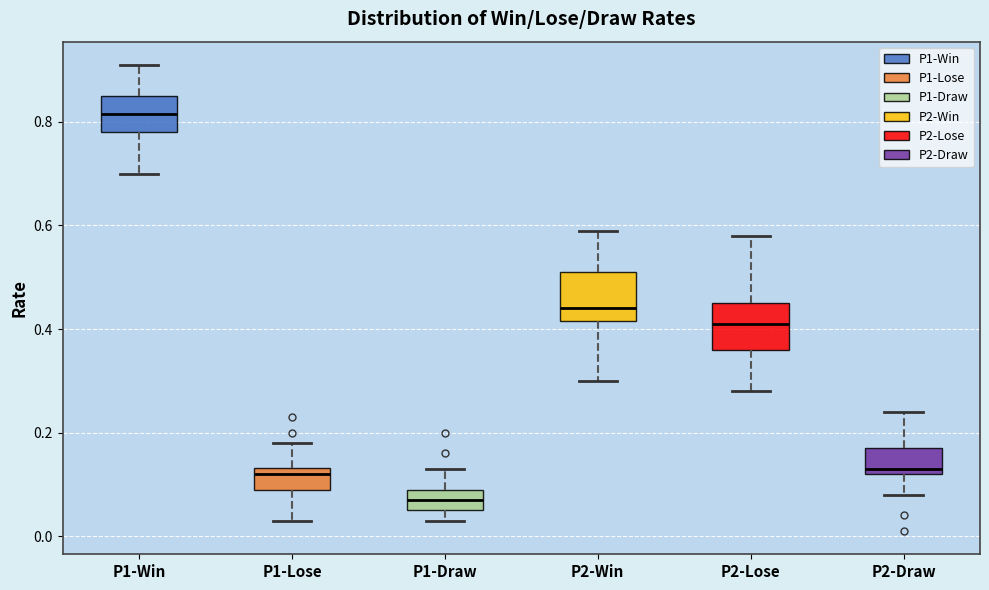

Reading left to right, transcribe this box plot: for each box, give where its median line is, the range the box spans, and where its two whiskers end, as read against the y-axis. The values are not printed on the chart, so give them approximately, as read against the axis.

P1-Win: median 0.82, box 0.78 to 0.86, whiskers 0.70 to 0.92
P1-Lose: median 0.12, box 0.10 to 0.14, whiskers 0.04 to 0.18
P1-Draw: median 0.08, box 0.06 to 0.10, whiskers 0.04 to 0.14
P2-Win: median 0.44, box 0.42 to 0.52, whiskers 0.30 to 0.60
P2-Lose: median 0.42, box 0.36 to 0.46, whiskers 0.28 to 0.58
P2-Draw: median 0.14, box 0.12 to 0.18, whiskers 0.08 to 0.24